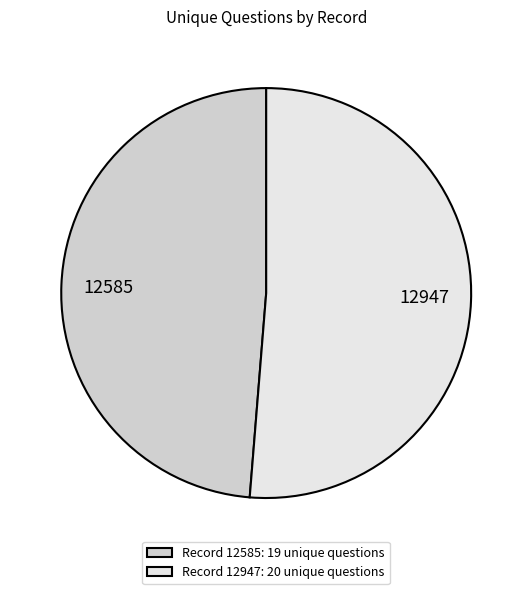

Does 12947 represent more than half of the total?

Yes